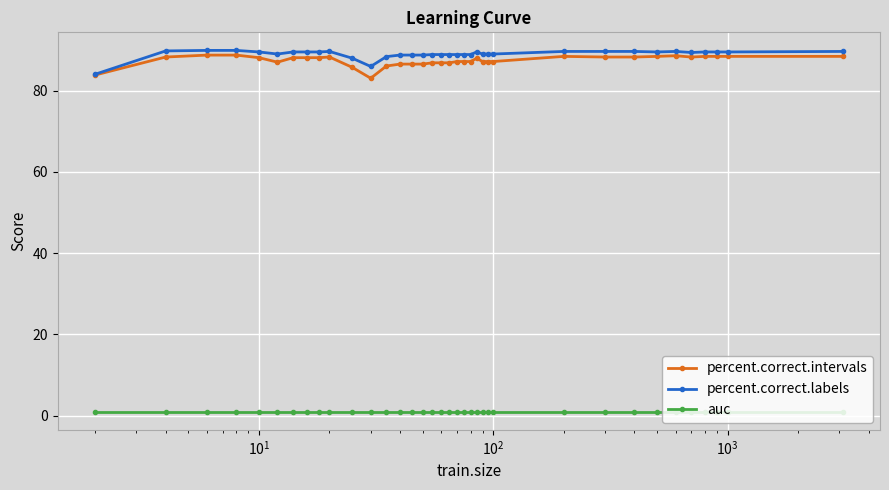

What are all the series names shown in the legend?

percent.correct.intervals, percent.correct.labels, auc